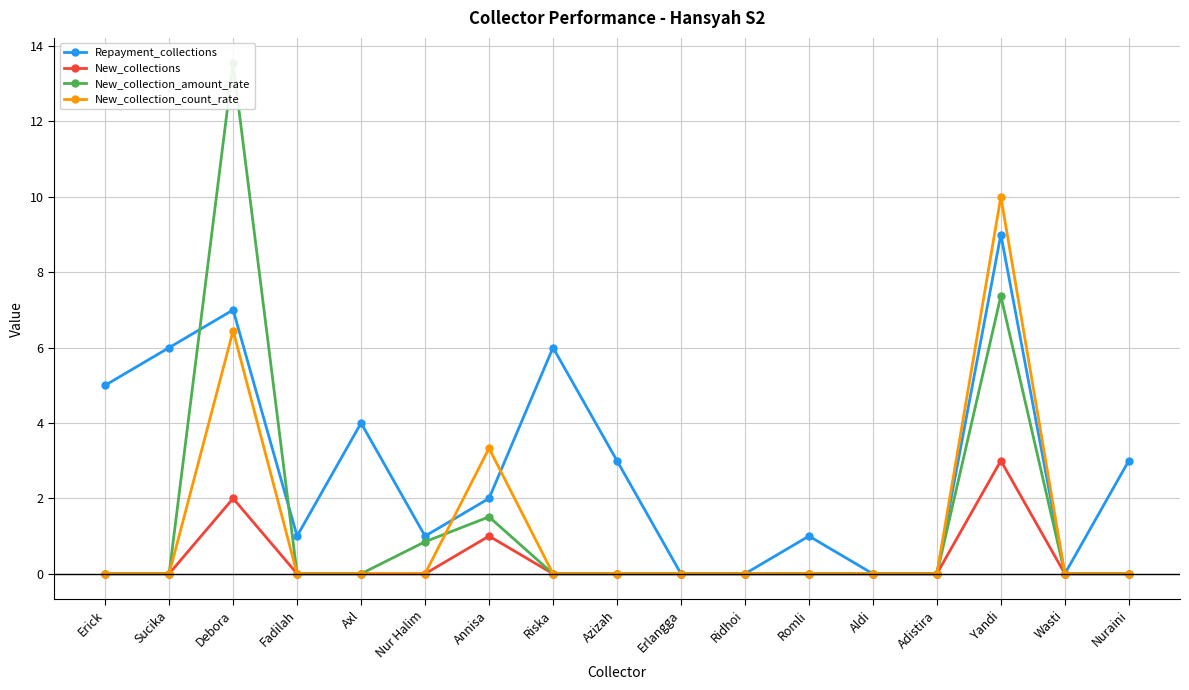

Reading right to left, list all the values displayed in this chart.

Repayment_collections: Nuraini=3.0	Wasti=0.0	Yandi=9.0	Adistira=0.0	Aldi=0.0	Romli=1.0	Ridhoi=0.0	Erlangga=0.0	Azizah=3.0	Riska=6.0	Annisa=2.0	Nur Halim=1.0	Axl=4.0	Fadilah=1.0	Debora=7.0	Sucika=6.0	Erick=5.0
New_collections: Nuraini=0.0	Wasti=0.0	Yandi=3.0	Adistira=0.0	Aldi=0.0	Romli=0.0	Ridhoi=0.0	Erlangga=0.0	Azizah=0.0	Riska=0.0	Annisa=1.0	Nur Halim=0.0	Axl=0.0	Fadilah=0.0	Debora=2.0	Sucika=0.0	Erick=0.0
New_collection_amount_rate: Nuraini=0.0	Wasti=0.0	Yandi=7.4	Adistira=0.0	Aldi=0.0	Romli=0.0	Ridhoi=0.0	Erlangga=0.0	Azizah=0.0	Riska=0.0	Annisa=1.5	Nur Halim=0.8	Axl=0.0	Fadilah=0.0	Debora=13.5	Sucika=0.0	Erick=0.0
New_collection_count_rate: Nuraini=0.0	Wasti=0.0	Yandi=10.0	Adistira=0.0	Aldi=0.0	Romli=0.0	Ridhoi=0.0	Erlangga=0.0	Azizah=0.0	Riska=0.0	Annisa=3.3	Nur Halim=0.0	Axl=0.0	Fadilah=0.0	Debora=6.5	Sucika=0.0	Erick=0.0